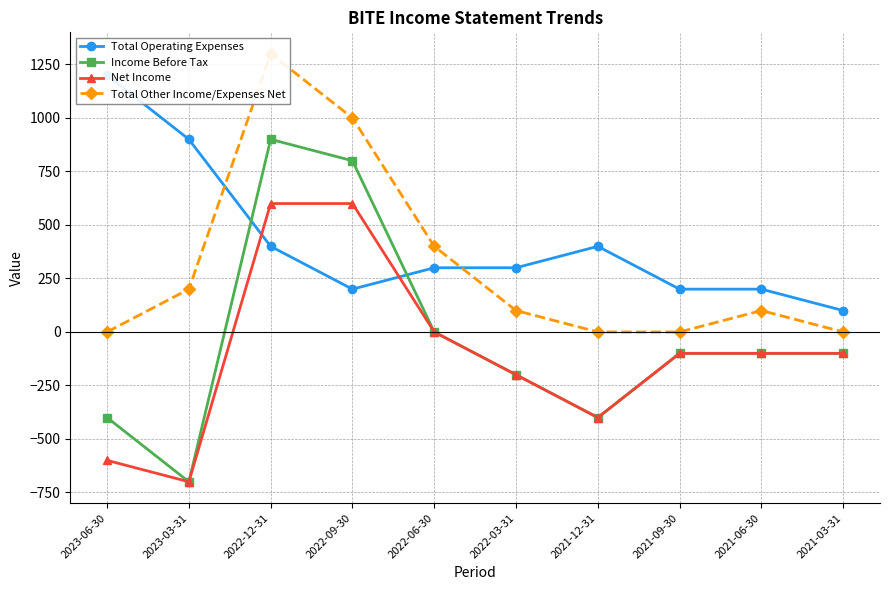

Is the value of Total Operating Expenses at 2021-06-30 greater than the value of Total Other Income/Expenses Net at 2022-06-30?

No